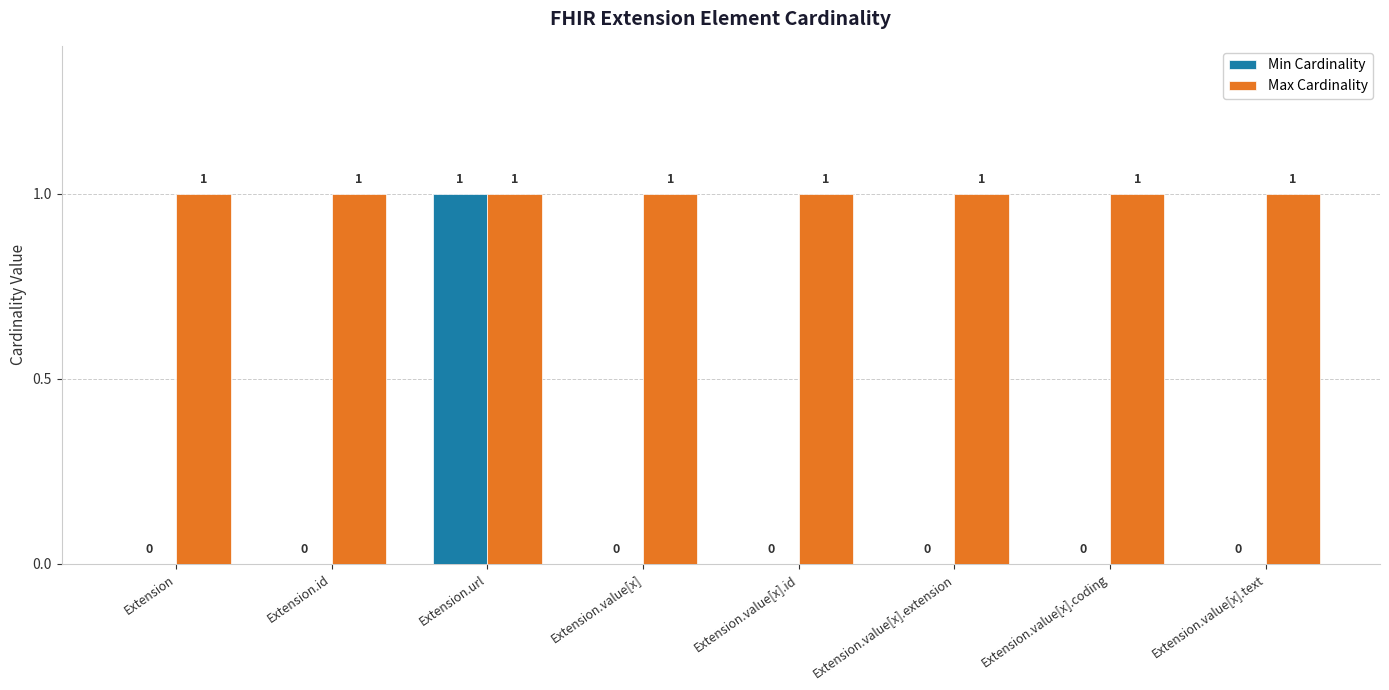

Reading left to right, list all the values displayed in this chart.

Min Cardinality: 0	0	1	0	0	0	0	0
Max Cardinality: 1	1	1	1	1	1	1	1